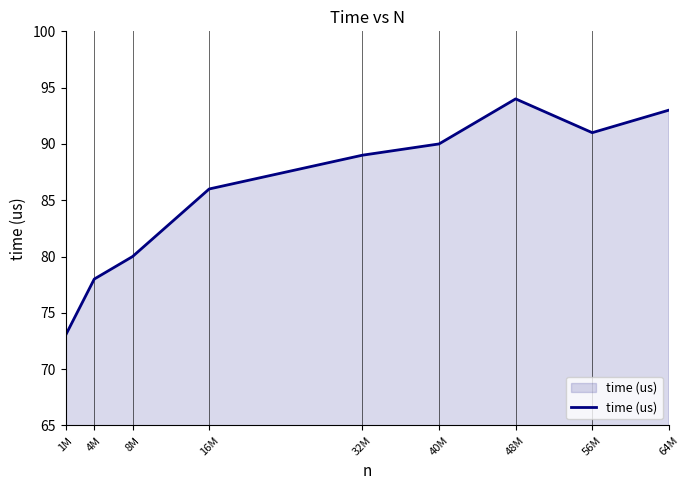

The value at 48M is 39. True or false?

False